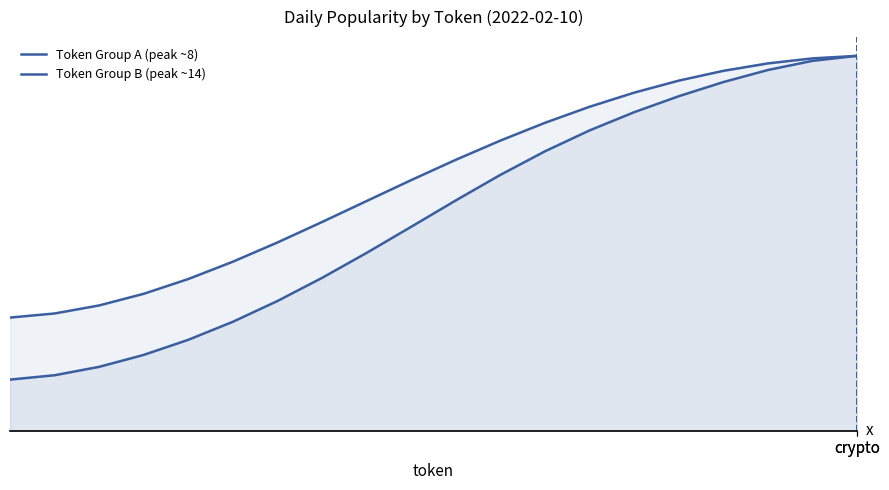

Which series has the largest total across all categories?

Token Group B (peak ~14)